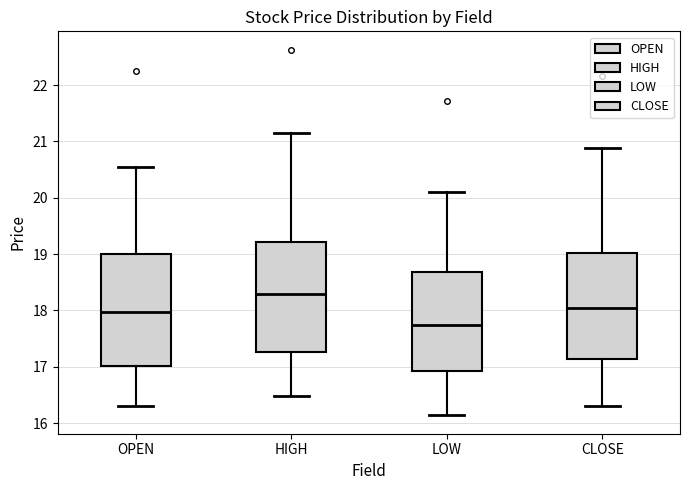

Where does the lower whisker of the box for LOW end on the y-axis? The values are not printed on the chart, so give them approximately, as read against the axis.

16.1